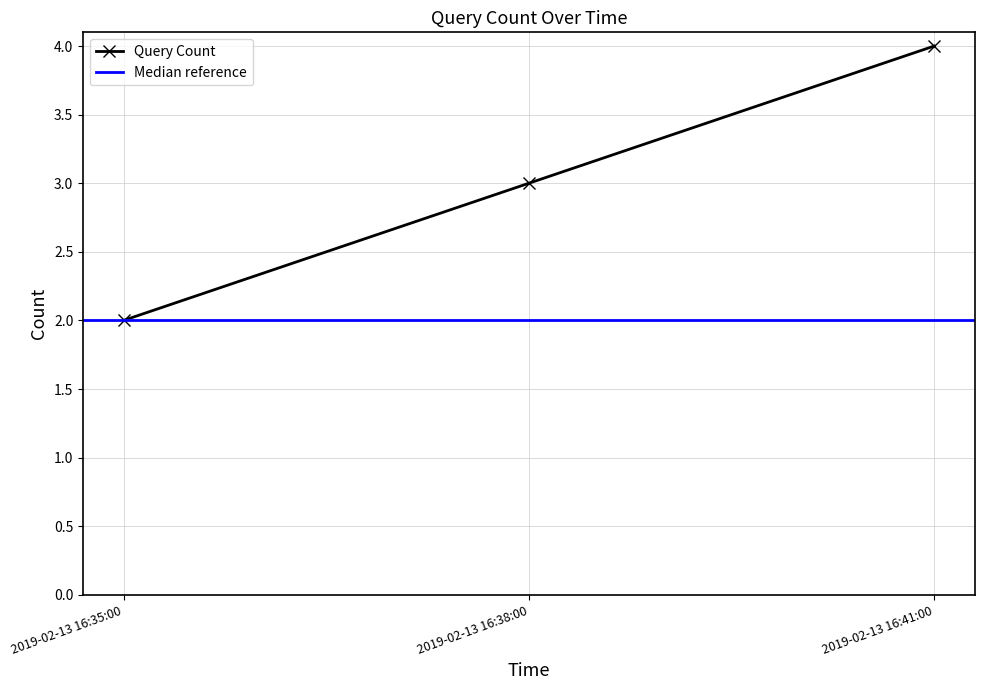

True or false: Query Count has a value of 4 at 2019-02-13 16:41:00.

True